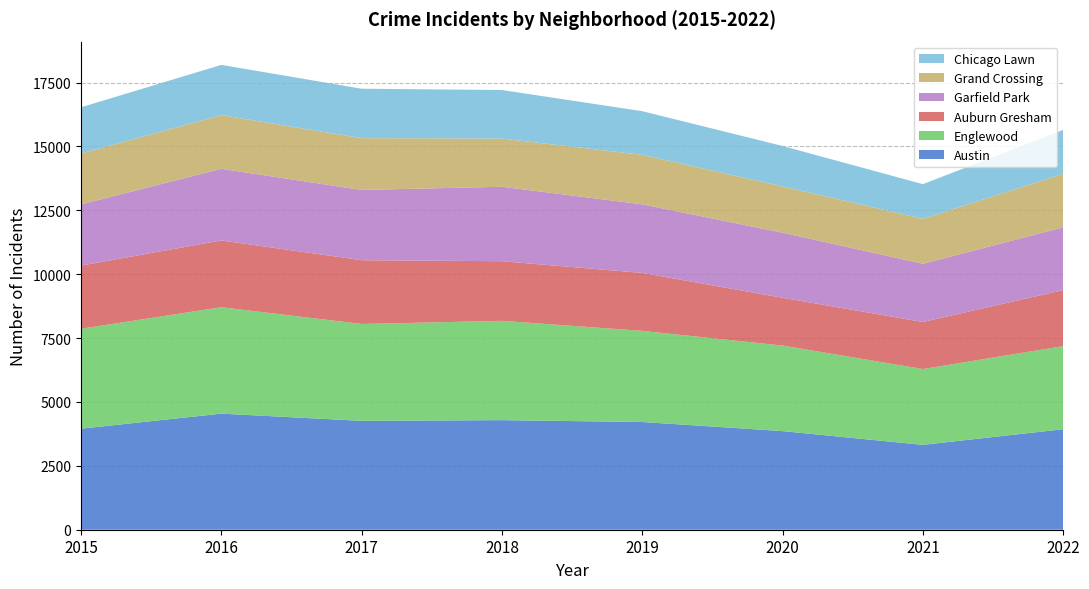

Reading right to left, transcribe all the data shown in this chart.

Austin: 3934	3322	3860	4217	4289	4261	4544	3954
Englewood: 3252	2967	3348	3566	3887	3792	4165	3912
Auburn Gresham: 2193	1842	1870	2269	2334	2496	2614	2473
Garfield Park: 2456	2280	2548	2684	2914	2750	2803	2396
Grand Crossing: 2094	1757	1811	1937	1886	2027	2101	1989
Chicago Lawn: 1721	1358	1583	1709	1901	1935	1968	1810